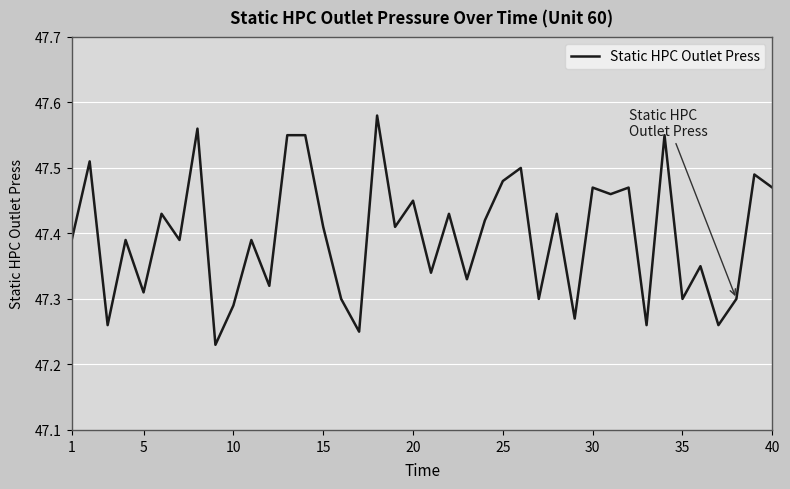

What is the value of the 30th point from the left?

47.5